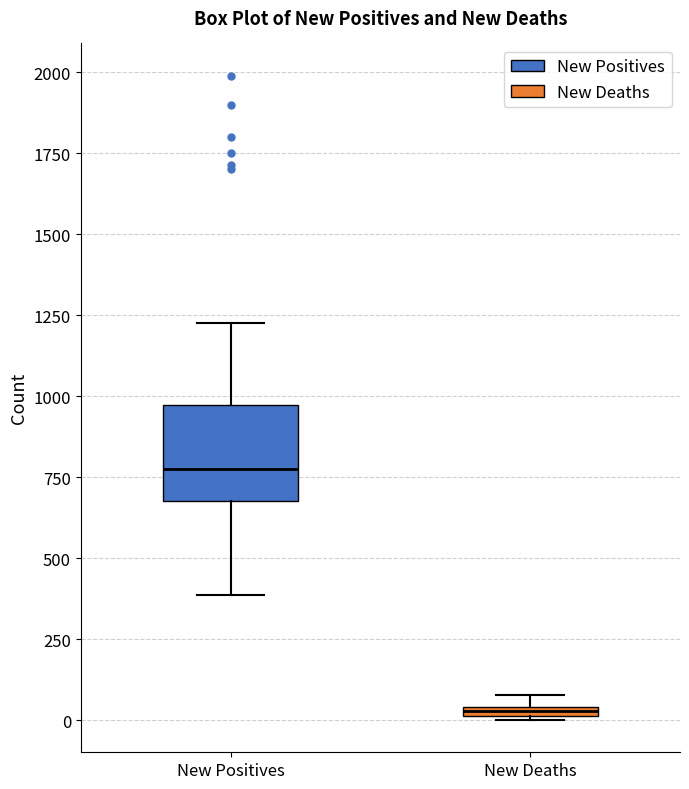

Comparing the boxes themselves (not the whiskers), which one is the tallest?

New Positives